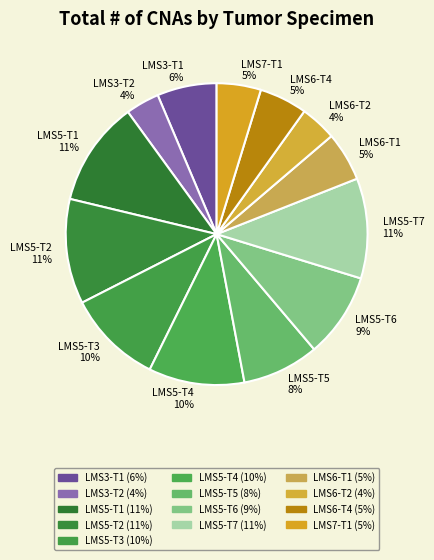

To the nearest percent, what is the combined percentage of LMS3-T2 and LMS5-T2?

15%